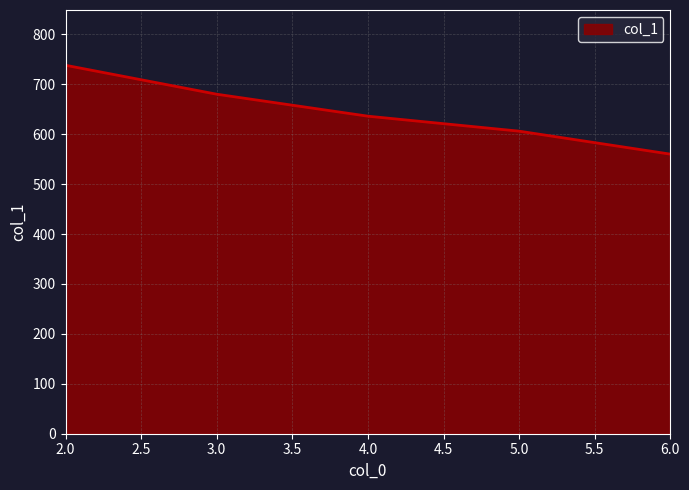

What is the sum of all values?

3220